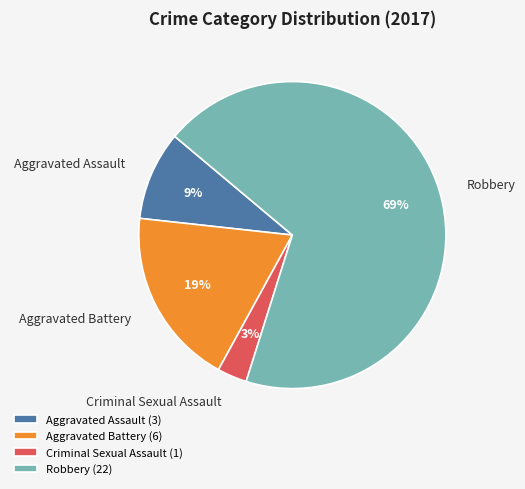

Approximately how many times larger is the value at Aggravated Battery compared to Robbery?

0.3